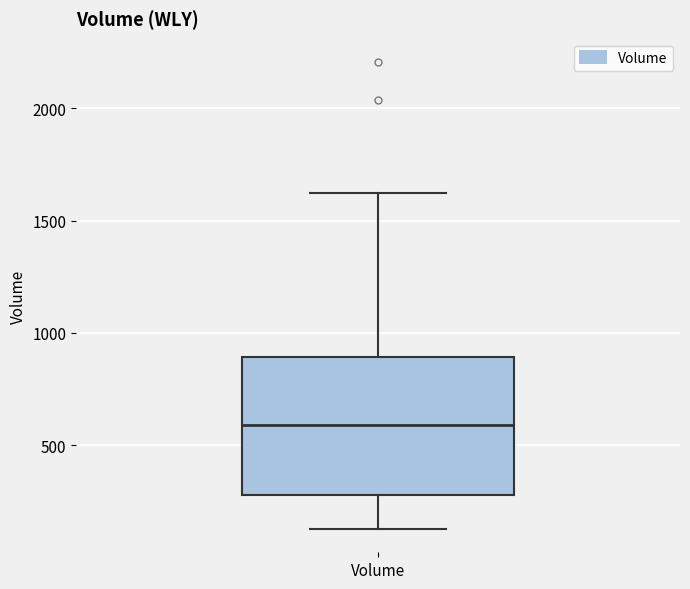

Transcribe this box plot: give where the median line is, the range the box spans, and where the two whiskers end, as read against the y-axis. The values are not printed on the chart, so give them approximately, as read against the axis.

median 600, box 300 to 900, whiskers 150 to 1600